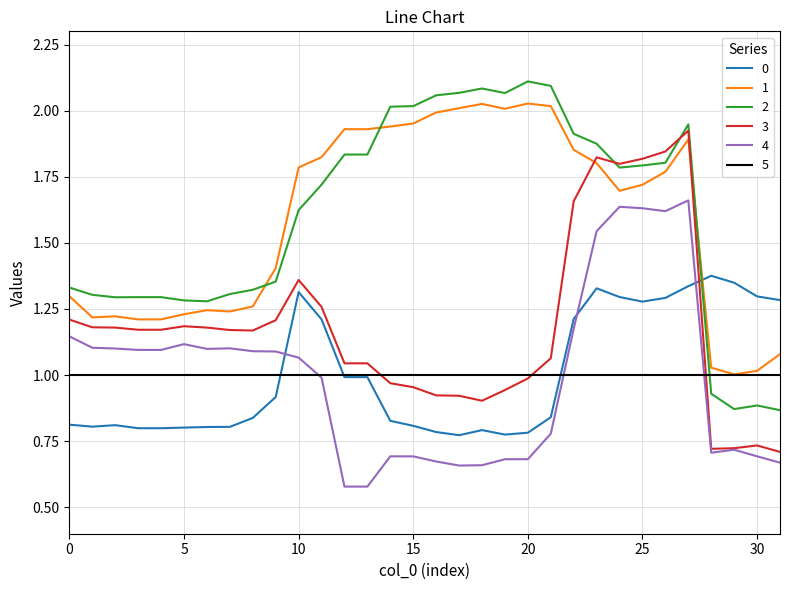

Rank the series by their maximum value, from highest to lowest.

2, 1, 3, 4, 0, 5